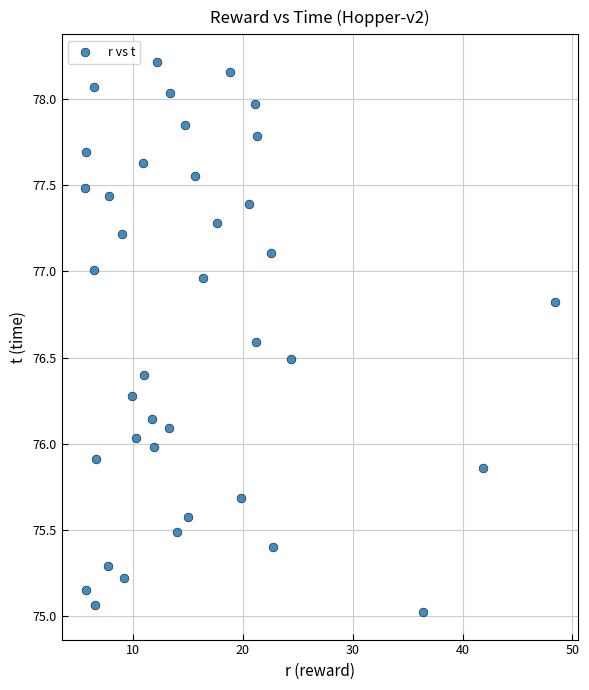

What is the range of X values (max minus min)?

42.7